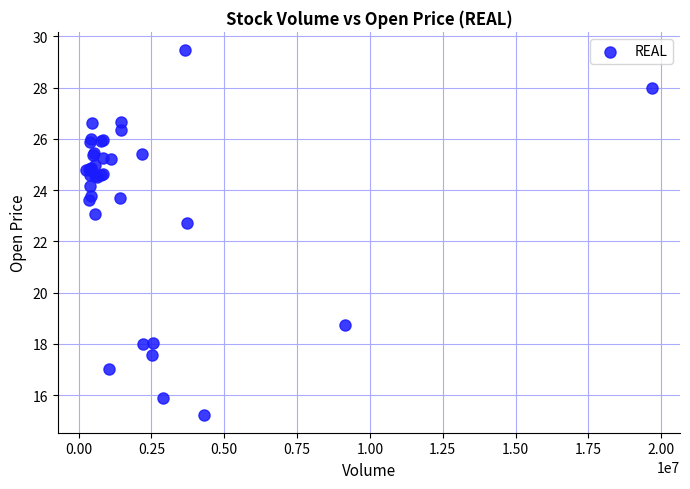

What Y value in the scatter plot is closest to 22?

22.7